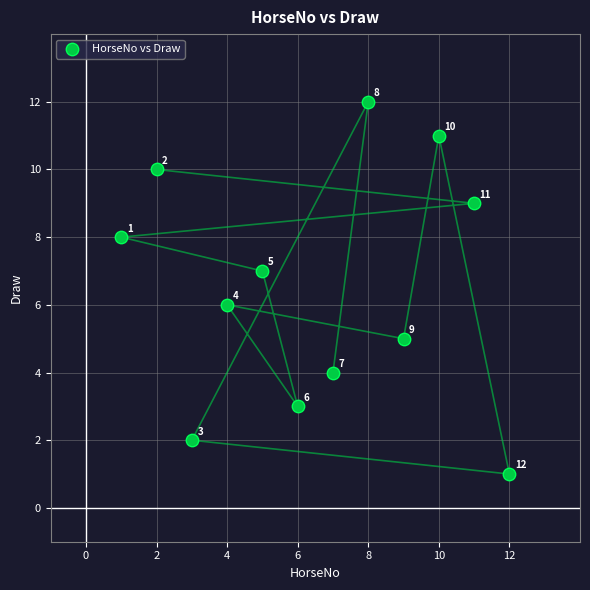

What Y value in the scatter plot is closest to 6?

6